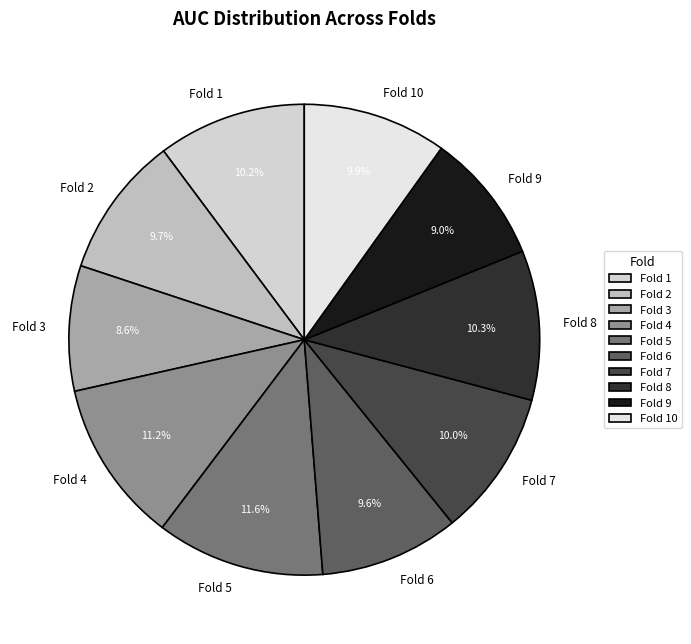

How many slices are in this pie chart?

10